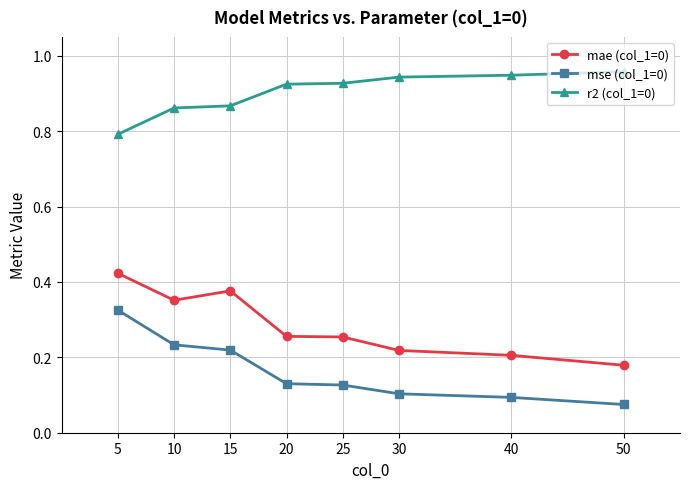

At which category is the sum across all series the highest?

5